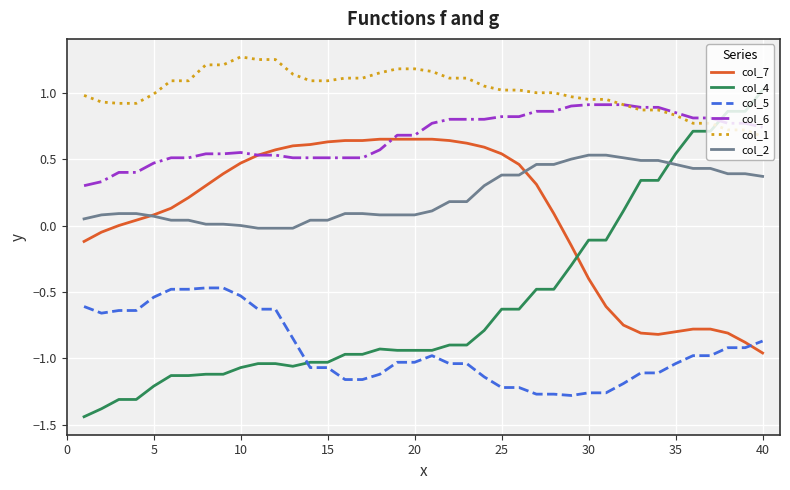

True or false: col_6 and col_2 intersect in this chart.

False